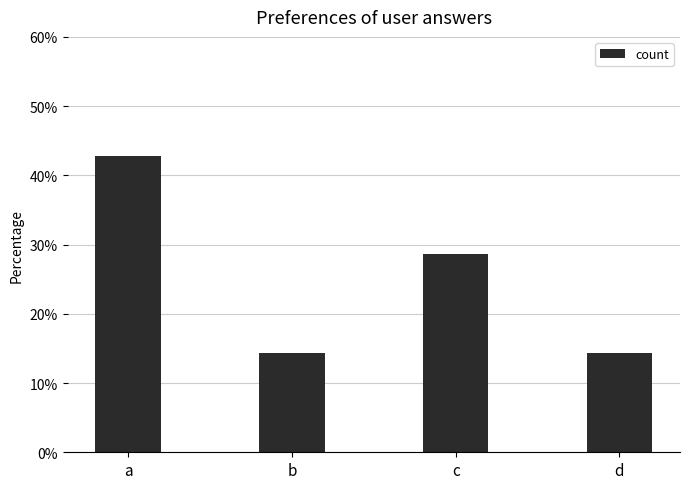

Are the bars grouped side by side (vs. stacked)?

No